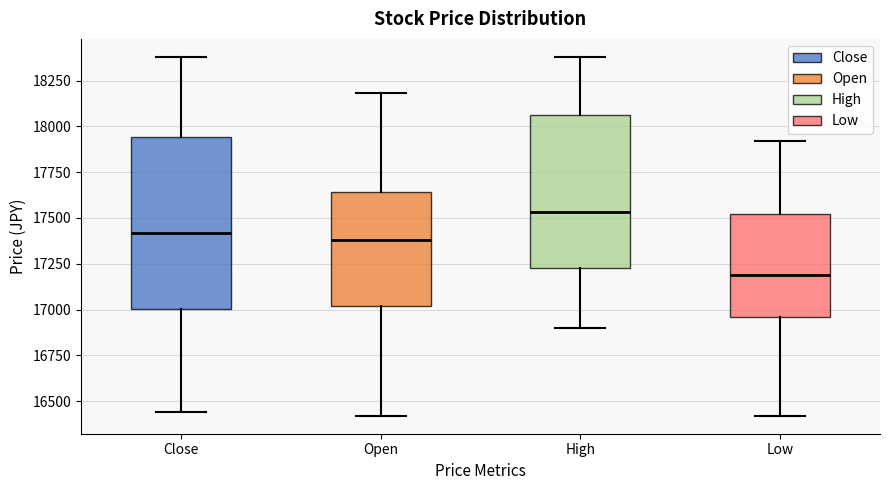

Reading left to right, transcribe this box plot: for each box, give where its median line is, the range the box spans, and where its two whiskers end, as read against the y-axis. The values are not printed on the chart, so give them approximately, as read against the axis.

Close: median 17400, box 17000 to 17950, whiskers 16450 to 18400
Open: median 17400, box 17000 to 17650, whiskers 16400 to 18200
High: median 17550, box 17250 to 18050, whiskers 16900 to 18400
Low: median 17200, box 16950 to 17500, whiskers 16400 to 17900